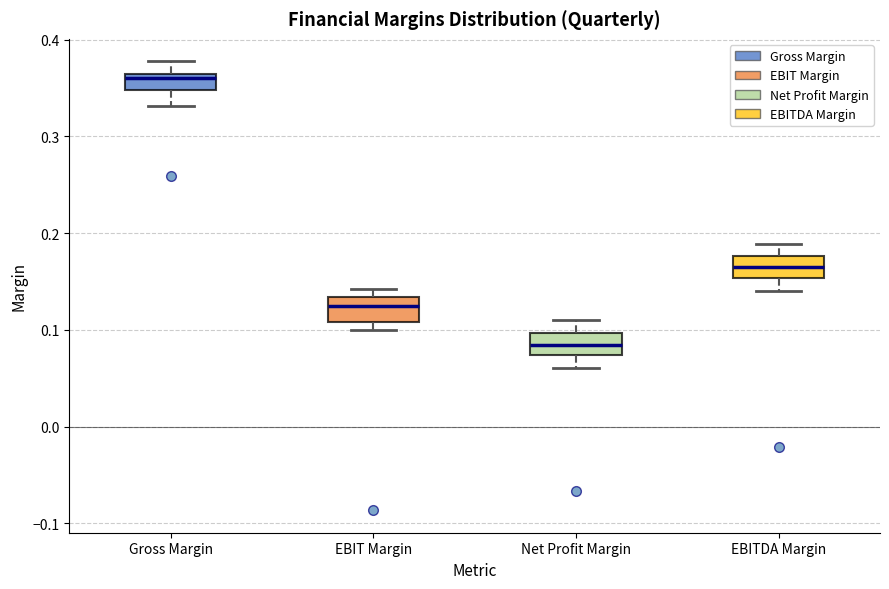

Which box's median line is the lowest?

Net Profit Margin